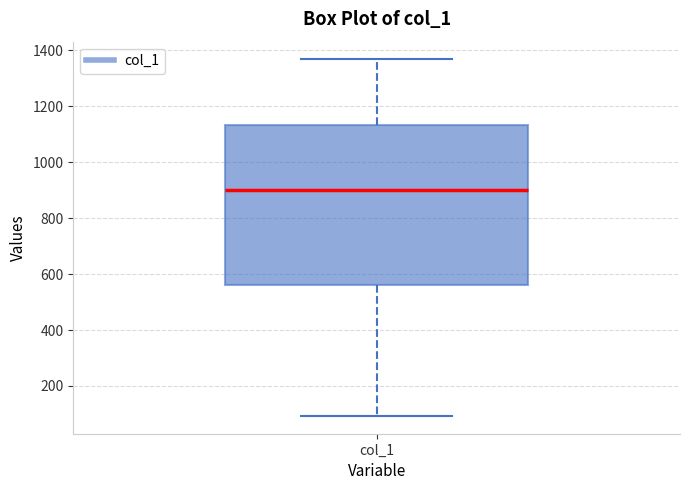

Transcribe this box plot: give where the median line is, the range the box spans, and where the two whiskers end, as read against the y-axis. The values are not printed on the chart, so give them approximately, as read against the axis.

median 900, box 560 to 1140, whiskers 100 to 1360